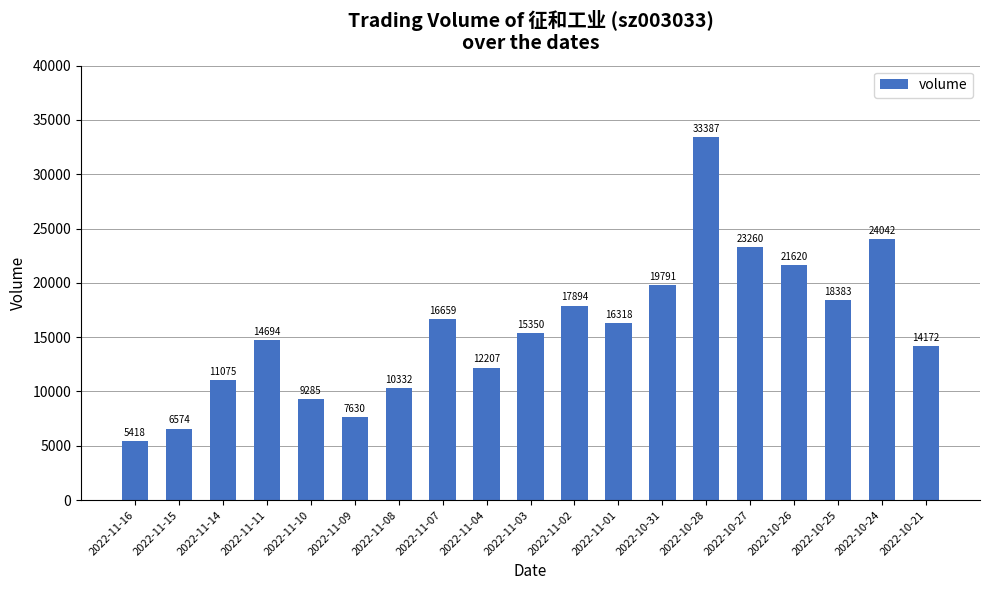

Between 2022-11-08 and 2022-10-27, which is larger?

2022-10-27